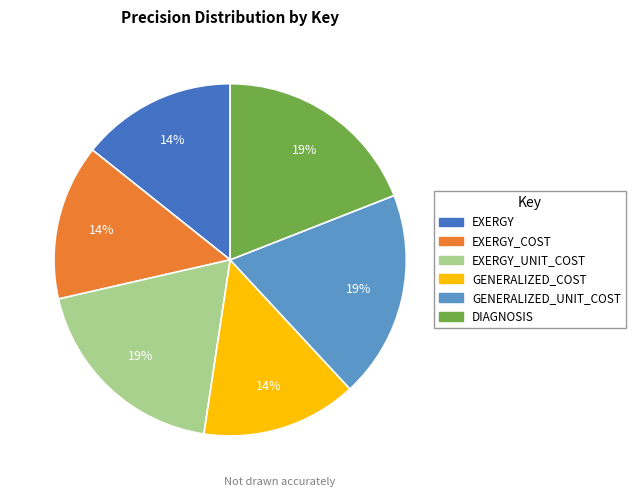

Does any single category account for the majority?

No